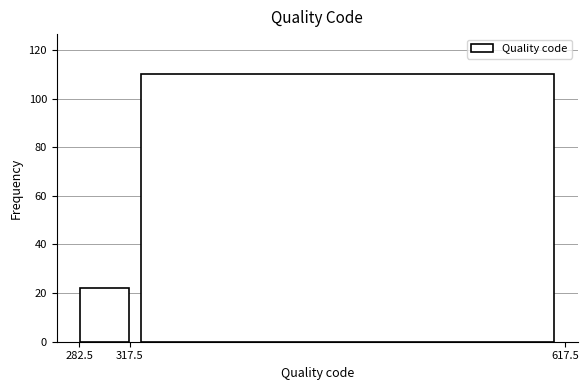

How tall is the bar that spans 282.5 to 317.5 on the x-axis? The values are not printed on the chart, so give them approximately, as read against the axis.

22